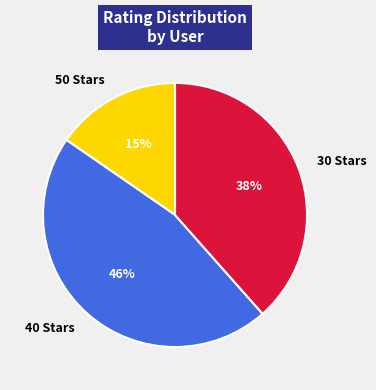

How many segments does this pie chart have?

3